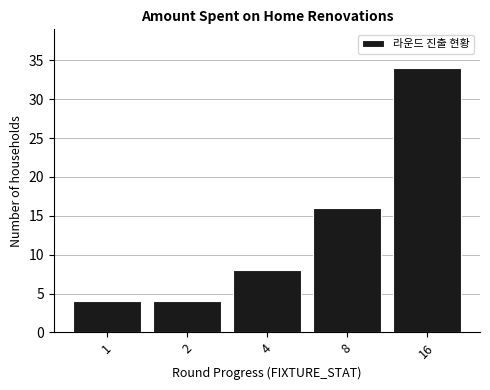

Reading left to right, list all the values displayed in this chart.

4	4	8	16	34